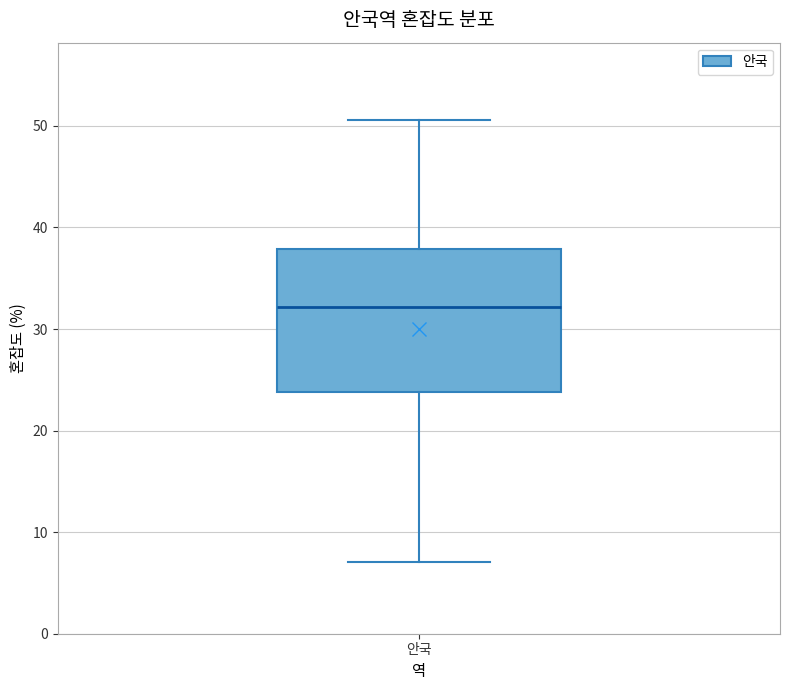

Transcribe this box plot: give where the median line is, the range the box spans, and where the two whiskers end, as read against the y-axis. The values are not printed on the chart, so give them approximately, as read against the axis.

median 32, box 24 to 38, whiskers 7 to 51